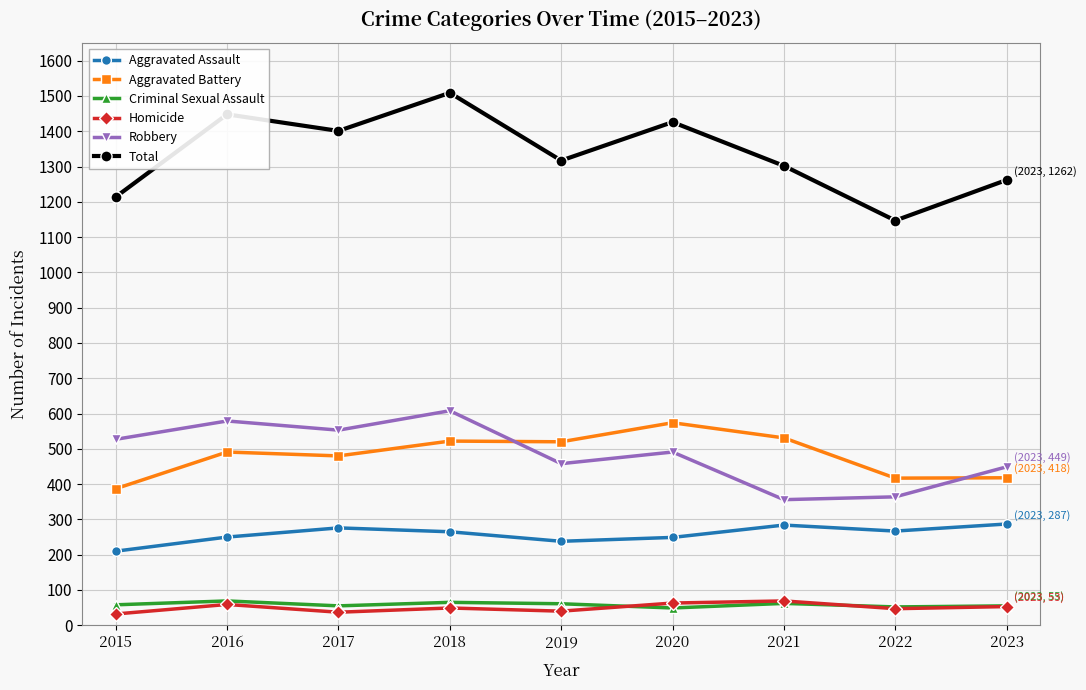

The value of Homicide at 2016 is 59. True or false?

True